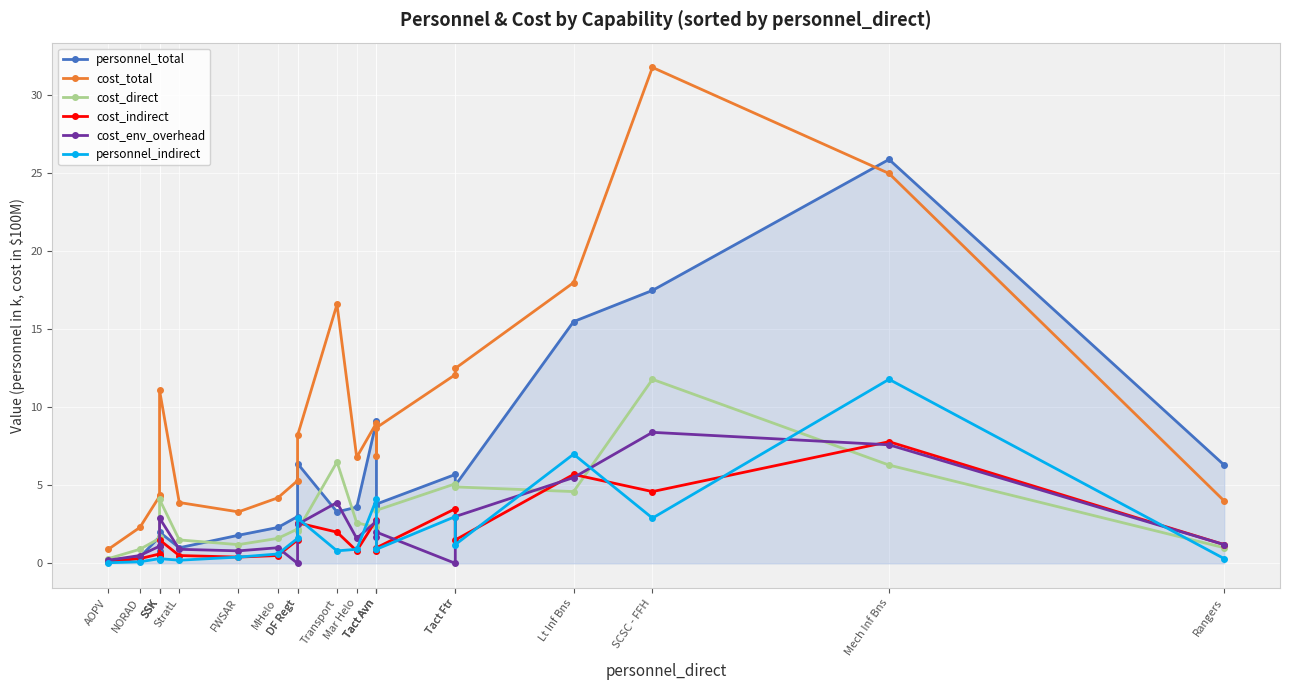

Which series has the largest total across all categories?

cost_total